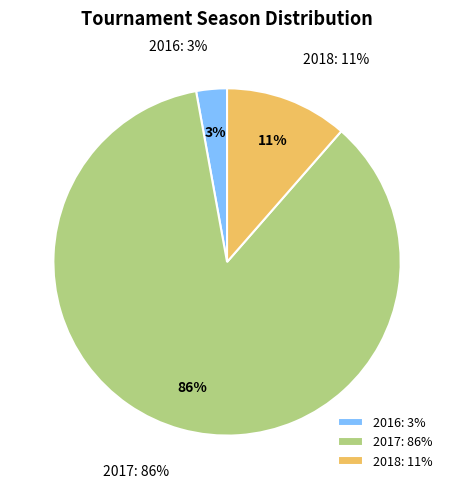

True or false: 2016 accounts for 1% of the total.

False